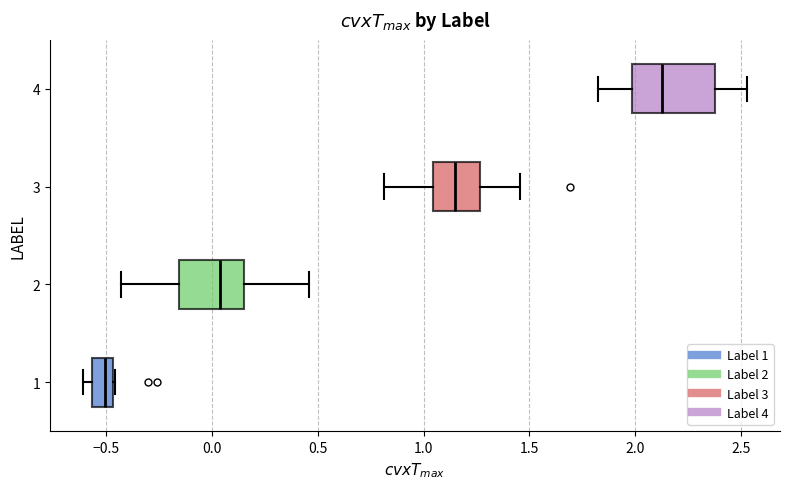

Which box's median line is the furthest to the right?

4